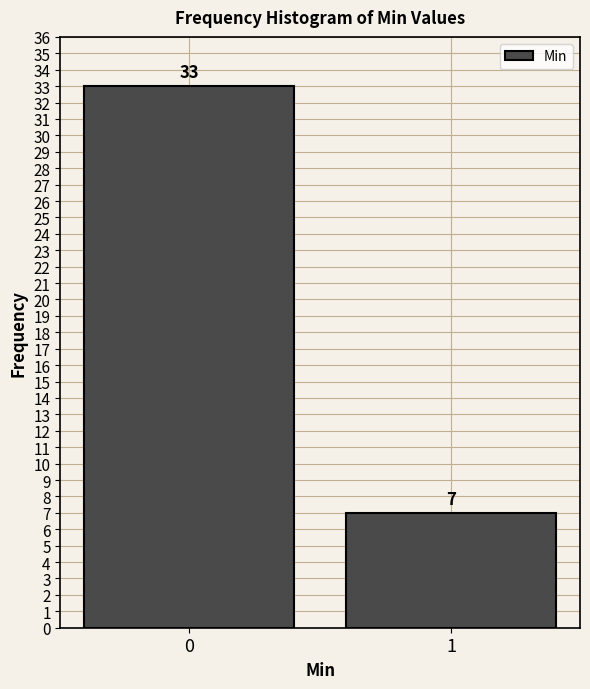

Reading right to left, list all the values displayed in this chart.

1=7	0=33